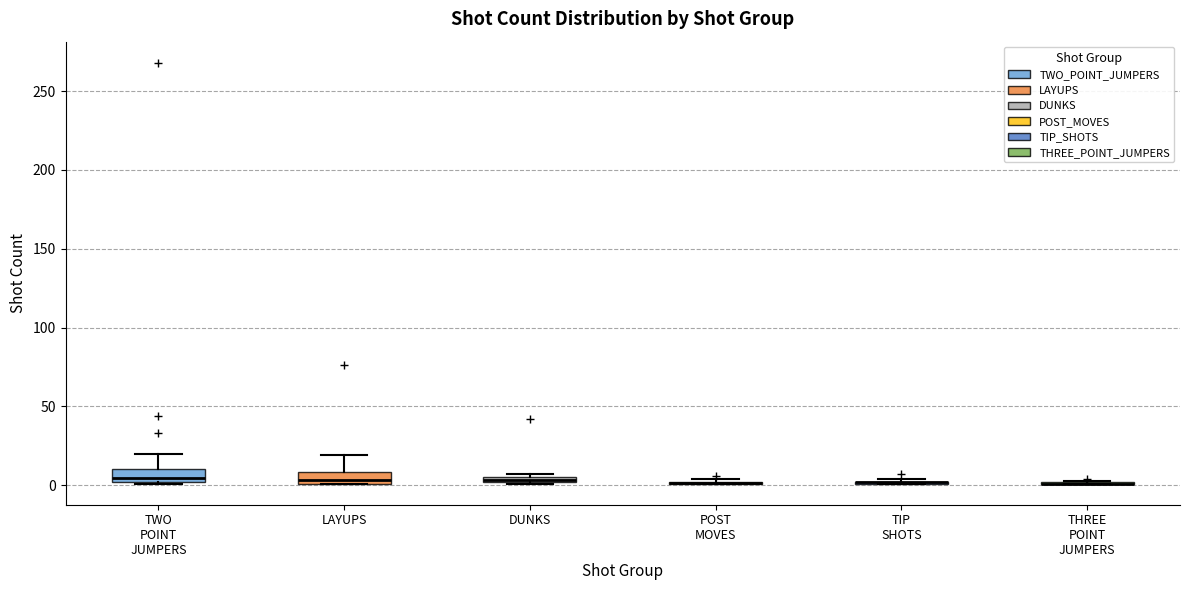

Where is the lower edge of the box for DUNKS on the y-axis? The values are not printed on the chart, so give them approximately, as read against the axis.

0